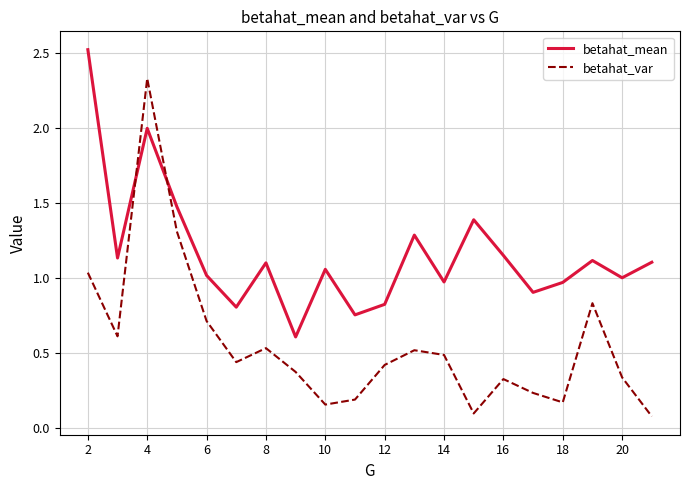

After their last crossing, which series has the higher values: betahat_mean or betahat_var?

betahat_mean